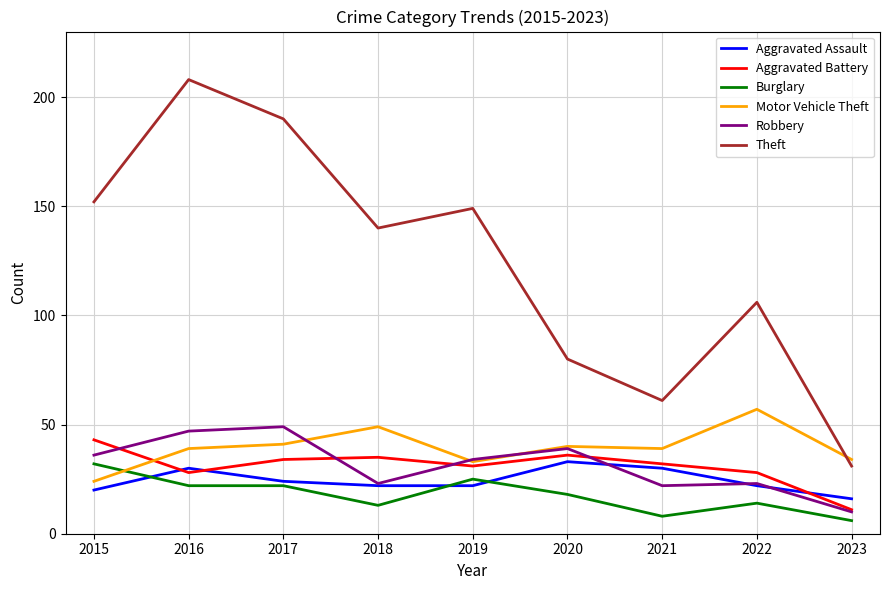

What is the minimum value for Burglary?

6